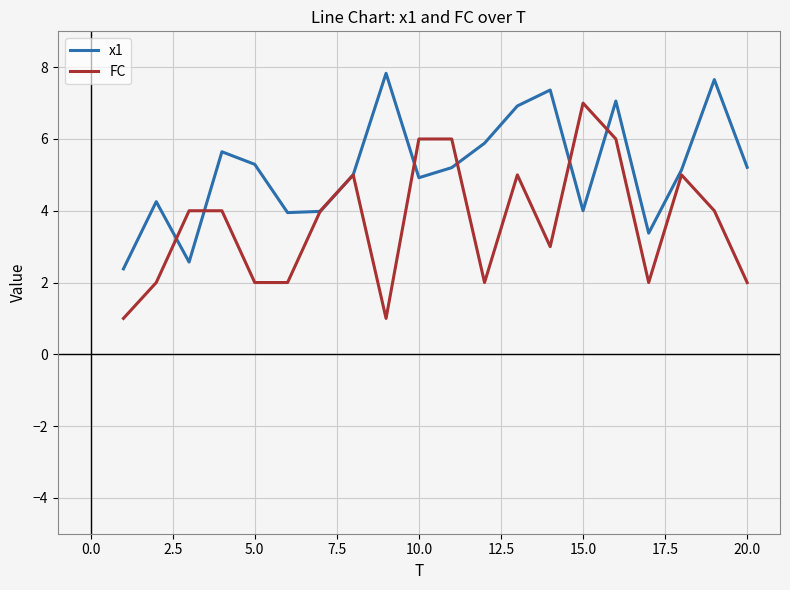

Which series has the largest total across all categories?

x1